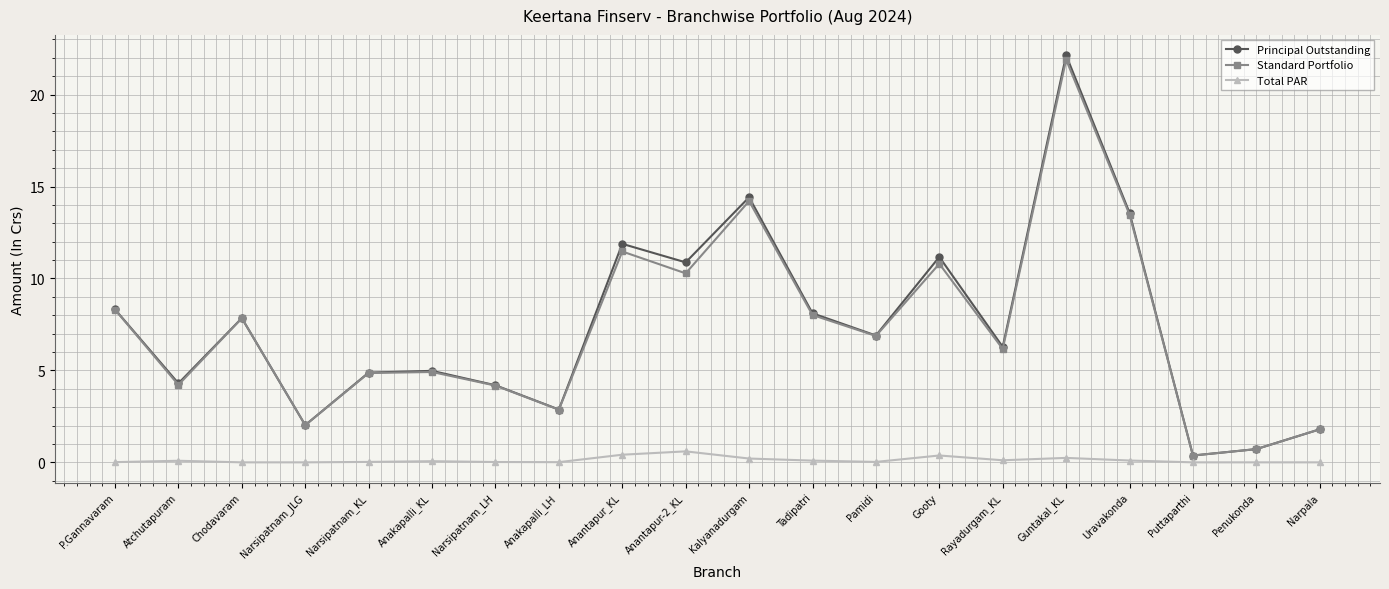

True or false: Total PAR and Principal Outstanding intersect in this chart.

False